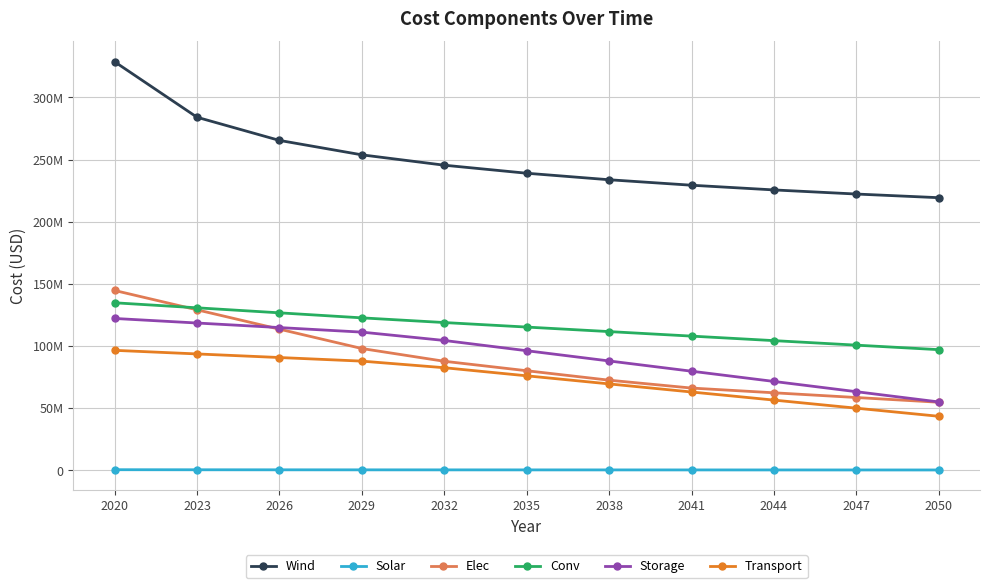

What are all the series names shown in the legend?

Wind, Solar, Elec, Conv, Storage, Transport